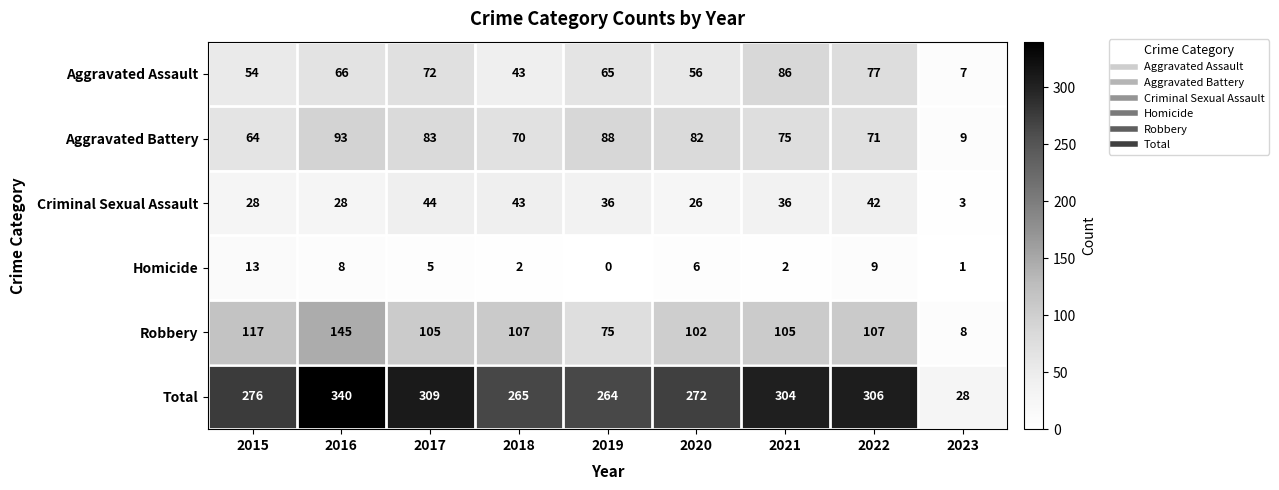

How many distinct data groups are displayed?

6